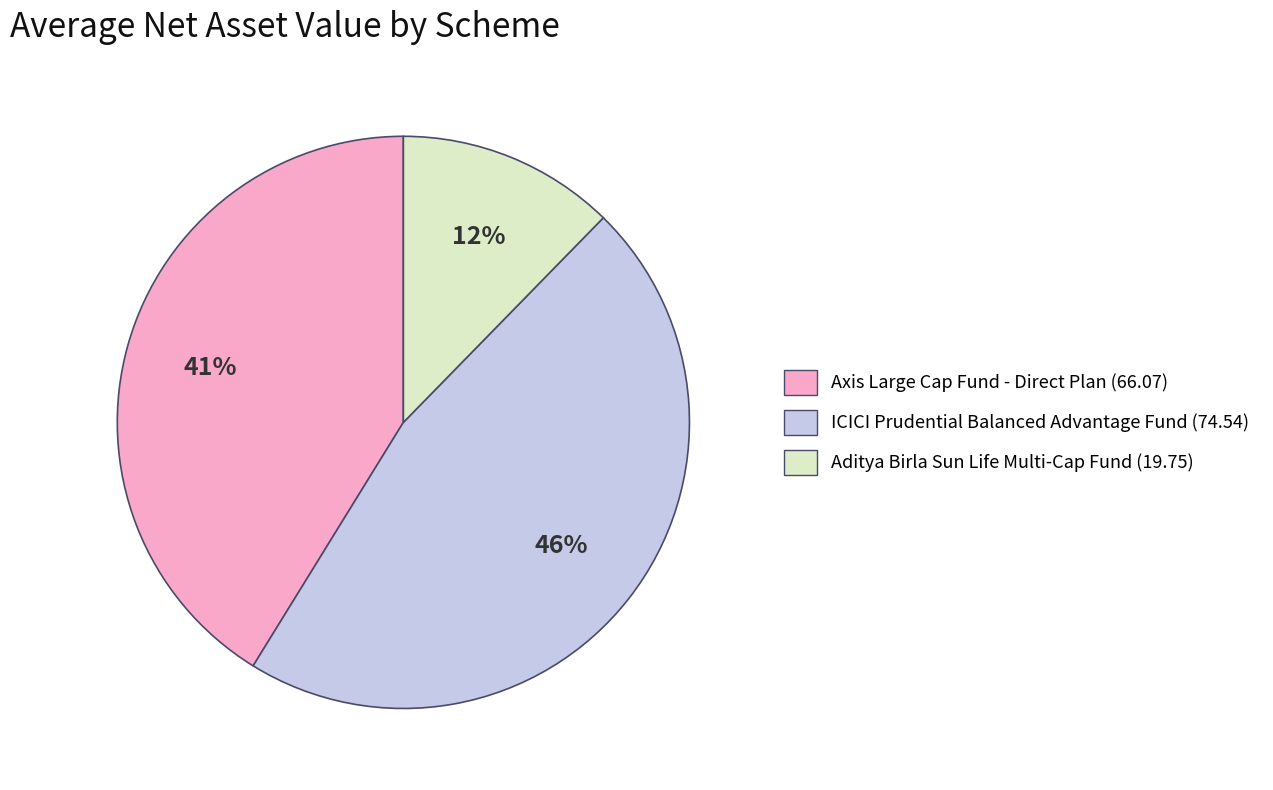

To the nearest percent, what is the difference between the ICICI Prudential Balanced Advantage Fund and Aditya Birla Sun Life Multi-Cap Fund slice percentages?

34%